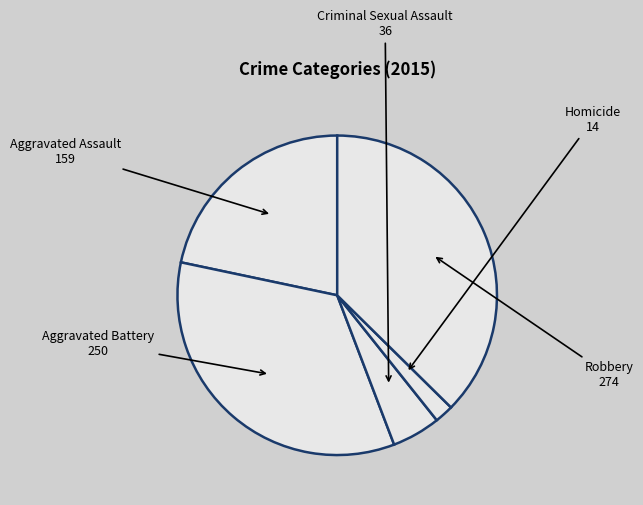

Which slice is the smallest?

Homicide